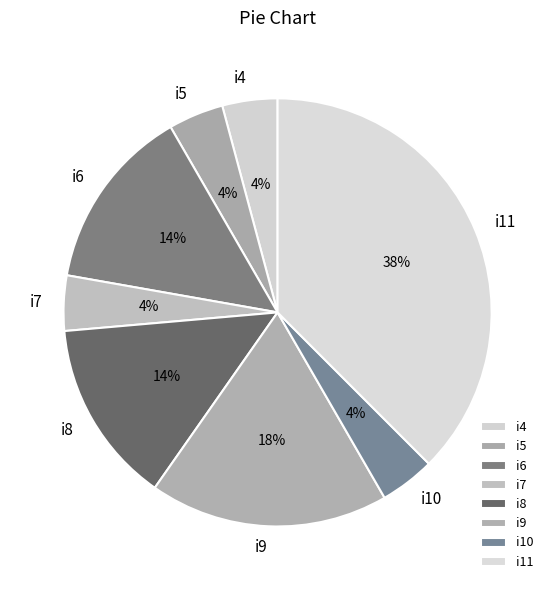

How many slices are in this pie chart?

8